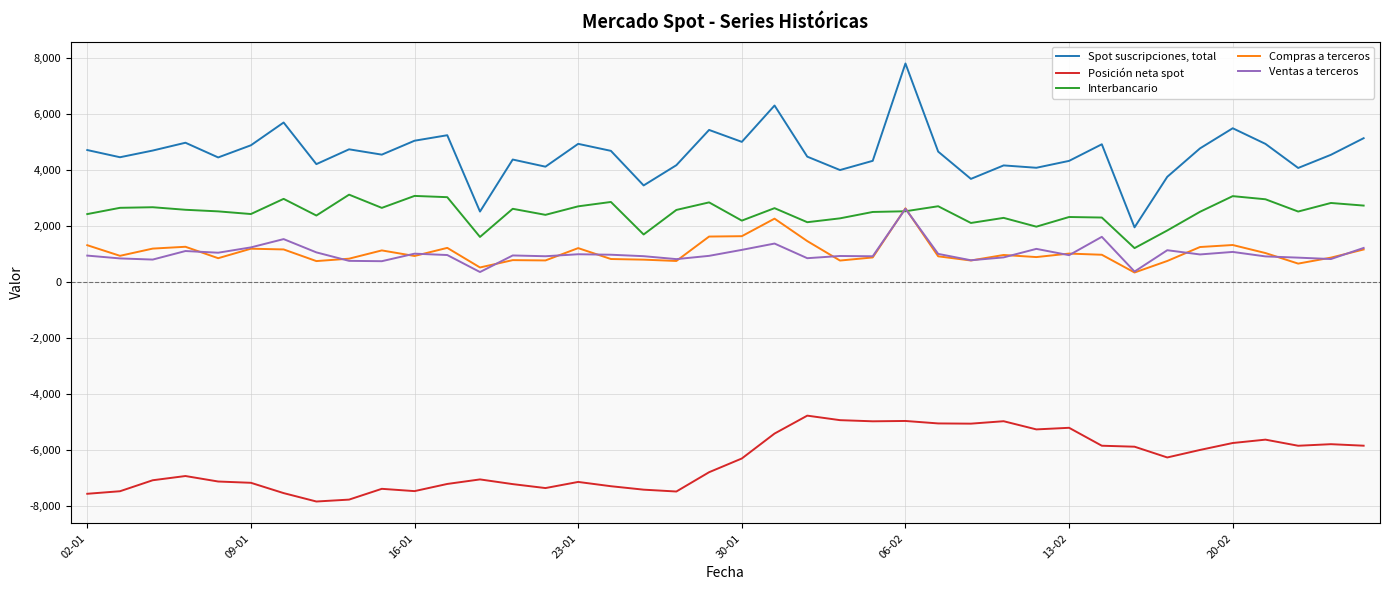

Which series has the widest spread of values?

Spot suscripciones, total